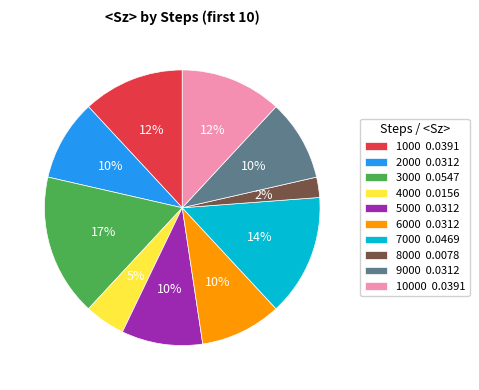

Does 10000 0.0391 account for over 50% of the chart?

No